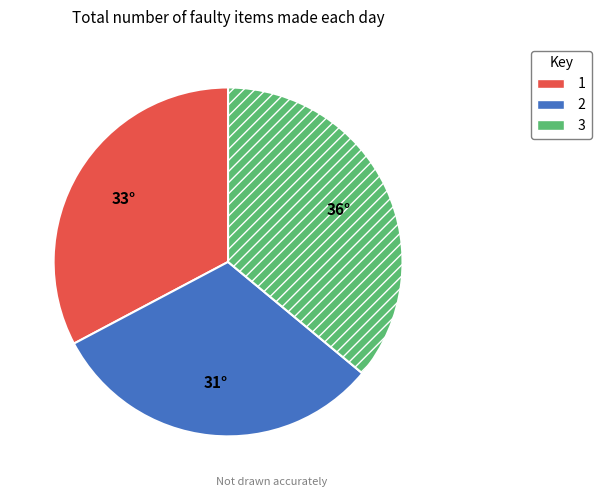

Is there any slice that represents more than half of the pie?

No